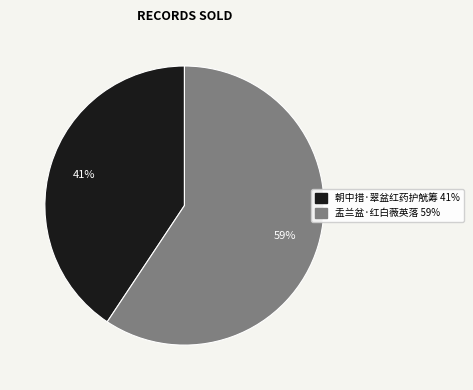

How many slices are in this pie chart?

2